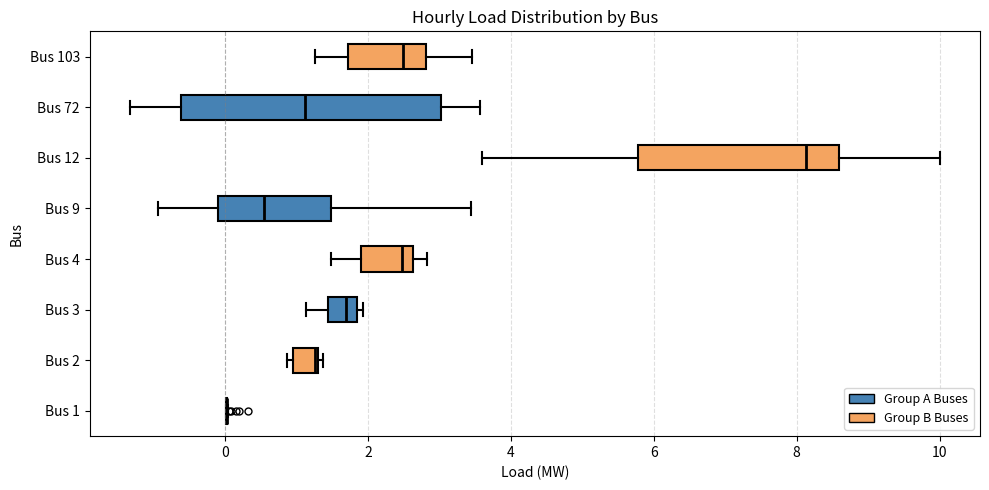

Reading bottom to top, transcribe this box plot: for each box, give where its median line is, the range the box spans, and where its two whiskers end, as read against the x-axis. The values are not printed on the chart, so give them approximately, as read against the axis.

Bus 1: box collapsed to a line at 0.0, whiskers 0.0 to 0.0
Bus 2: median 1.2, box 1.0 to 1.4, whiskers 0.8 to 1.4 (just right of the box's right edge)
Bus 3: median 1.6, box 1.4 to 1.8, whiskers 1.2 to 2.0
Bus 4: median 2.4, box 2.0 to 2.6, whiskers 1.4 to 2.8
Bus 9: median 0.6, box 0.0 to 1.4, whiskers -1.0 to 3.4
Bus 12: median 8.2, box 5.8 to 8.6, whiskers 3.6 to 10.0
Bus 72: median 1.2, box -0.6 to 3.0, whiskers -1.4 to 3.6
Bus 103: median 2.4, box 1.8 to 2.8, whiskers 1.2 to 3.4